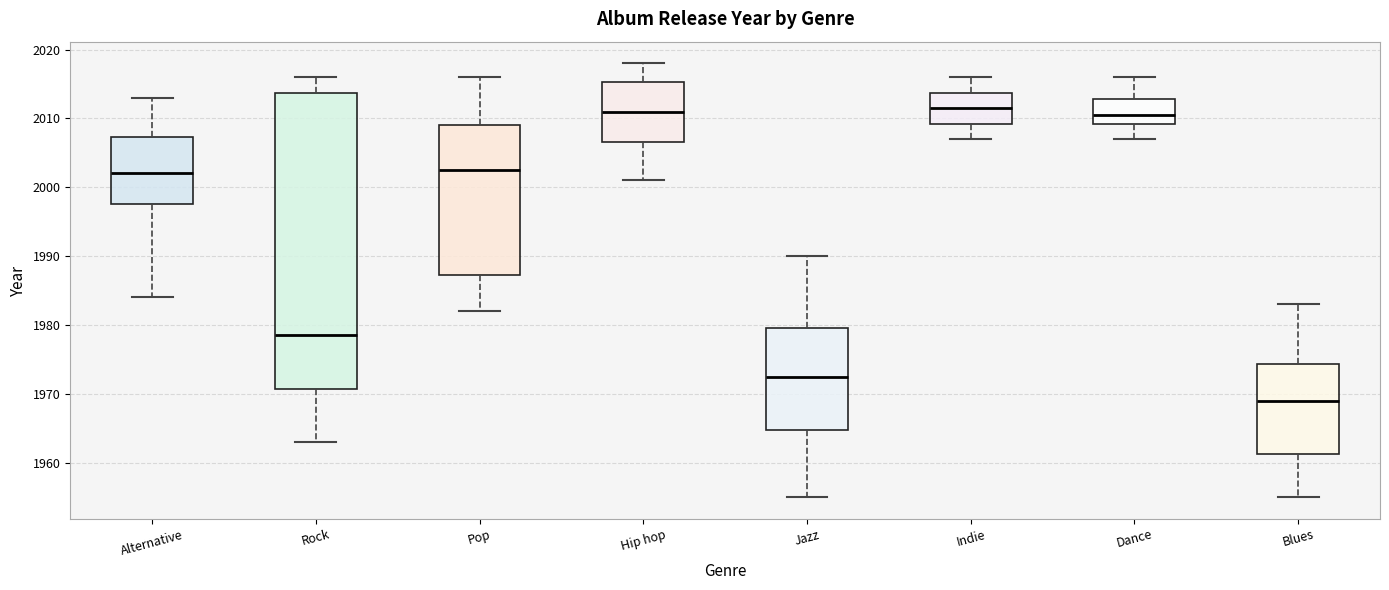

Reading left to right, read every box against the y-axis: the position of its median line, the range the box covers, and the ends of its whiskers. The values are not printed on the chart, so give them approximately, as read against the axis.

Alternative: median 2002, box 1998 to 2007, whiskers 1984 to 2013
Rock: median 1979, box 1971 to 2014, whiskers 1963 to 2016
Pop: median 2003, box 1987 to 2009, whiskers 1982 to 2016
Hip hop: median 2011, box 2007 to 2015, whiskers 2001 to 2018
Jazz: median 1973, box 1965 to 1980, whiskers 1955 to 1990
Indie: median 2012, box 2009 to 2014, whiskers 2007 to 2016
Dance: median 2011, box 2009 to 2013, whiskers 2007 to 2016
Blues: median 1969, box 1961 to 1974, whiskers 1955 to 1983